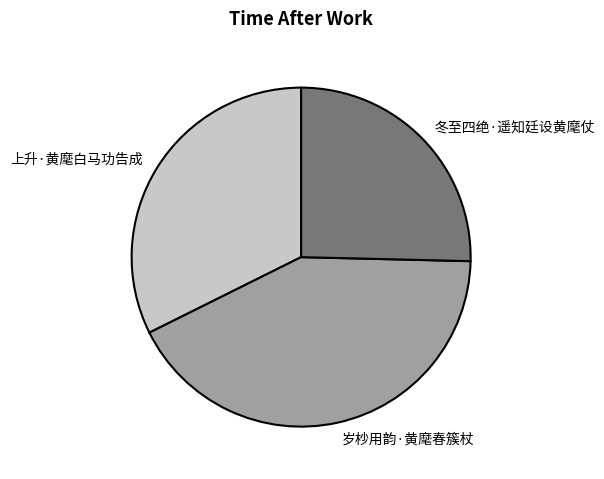

Rank the categories by value from highest to lowest.

岁杪用韵·黄麾春簇杖, 上升·黄麾白马功告成, 冬至四绝·遥知廷设黄麾仗